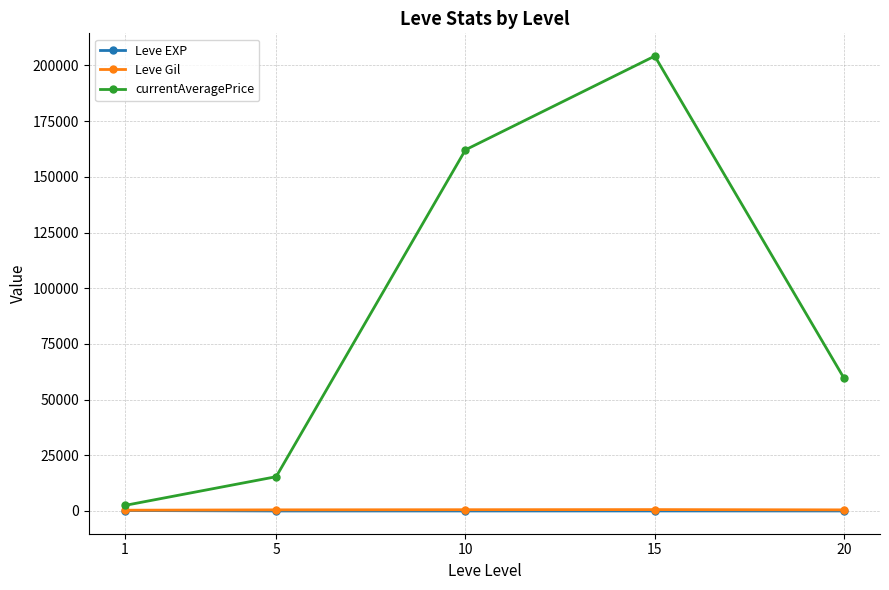

At which category is the sum across all series the highest?

15